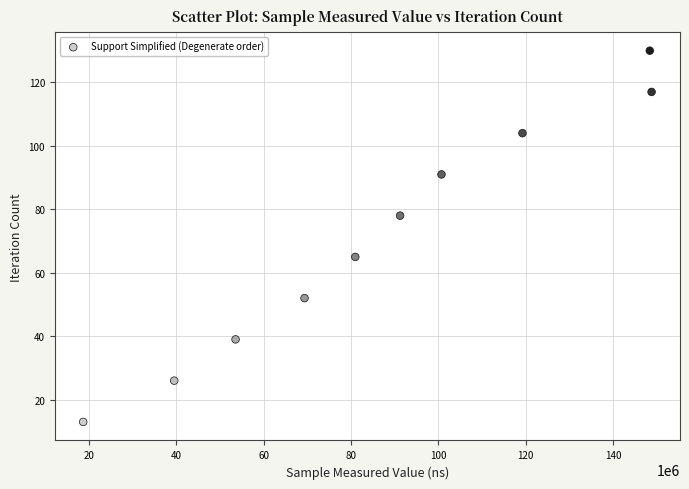

What is the average X value?

87083530